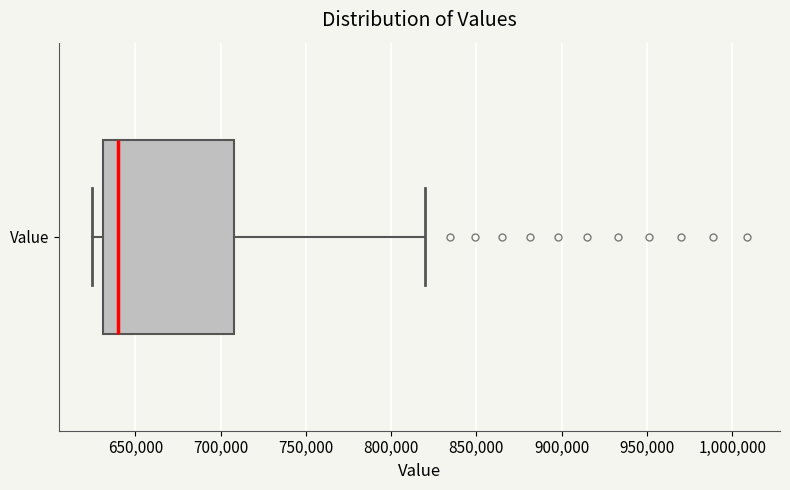

Transcribe this box plot: give where the median line is, the range the box spans, and where the two whiskers end, as read against the x-axis. The values are not printed on the chart, so give them approximately, as read against the axis.

median 640000, box 630000 to 710000, whiskers 625000 to 820000